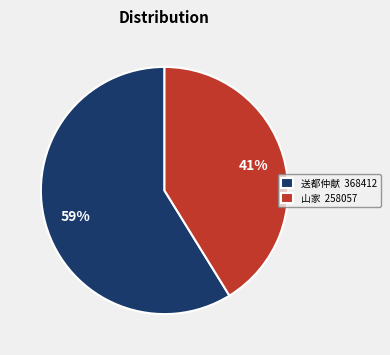

To the nearest percent, what is the difference between the largest and smallest slice percentages?

18%